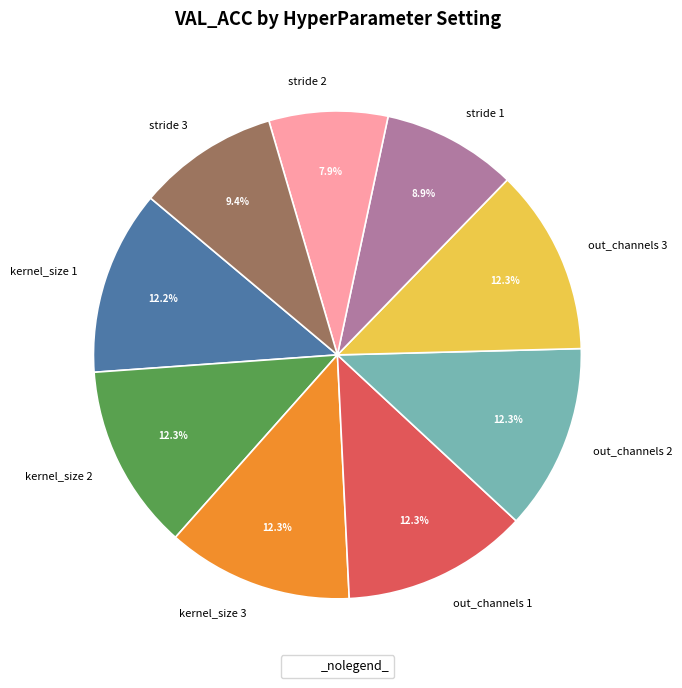

How many segments does this pie chart have?

9